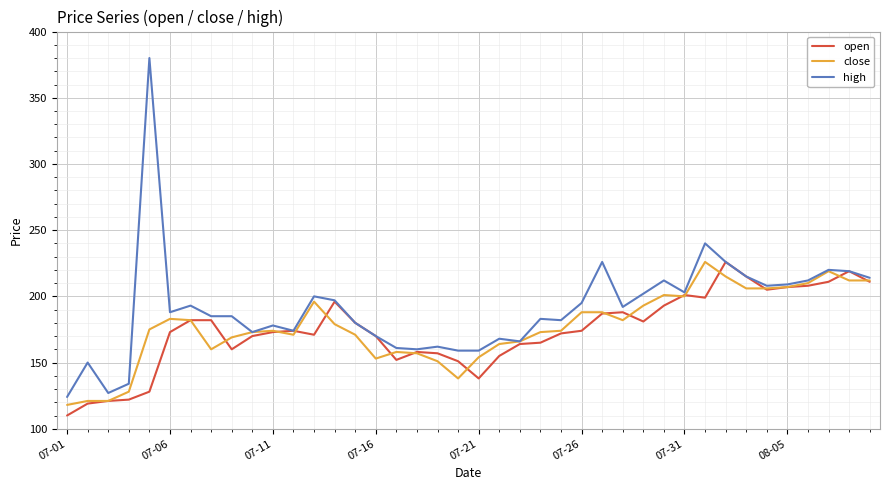

Which series has the largest range (max minus min)?

high